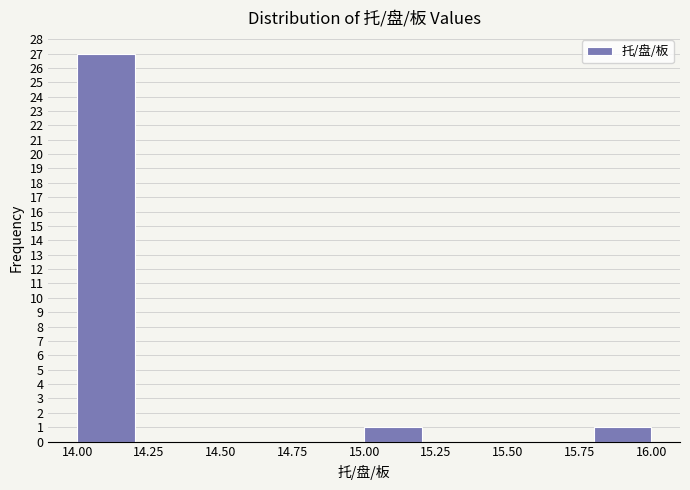

Reading left to right, list every bar in this chart as the range it spans on the x-axis followed by its height. The values are not printed on the chart, so give them approximately, as read against the axis.

14.0 to 14.2: 27
14.2 to 14.4: 0
14.4 to 14.6: 0
14.6 to 14.8: 0
14.8 to 15.0: 0
15.0 to 15.2: 1
15.2 to 15.4: 0
15.4 to 15.6: 0
15.6 to 15.8: 0
15.8 to 16.0: 1